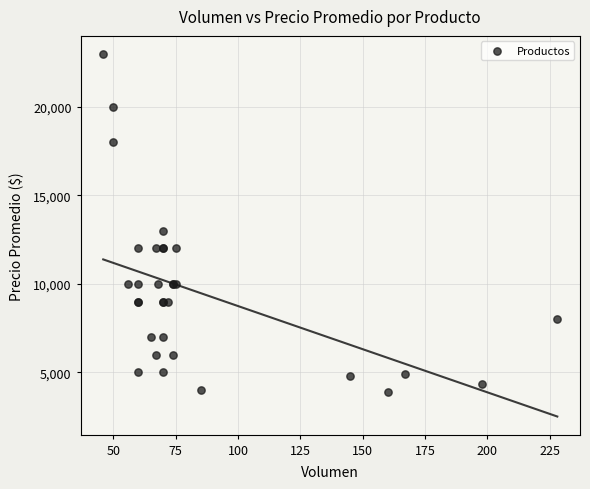

What Y value in the scatter plot is closest to 13450?

13000